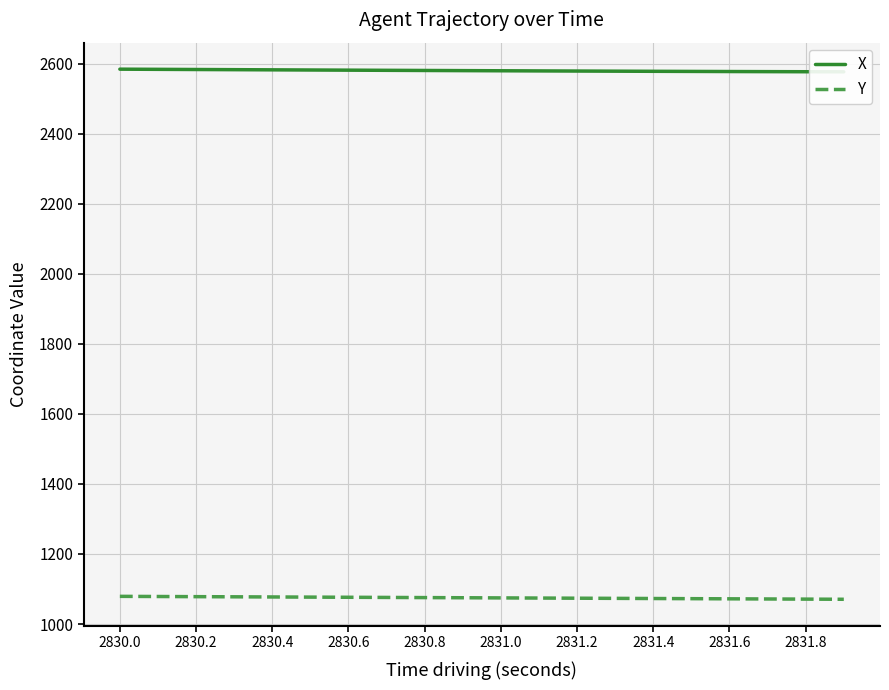

What are all the series names shown in the legend?

X, Y